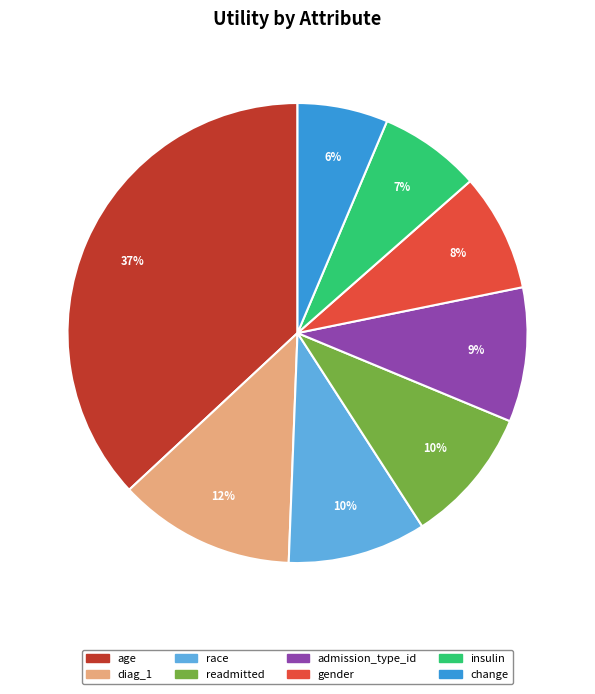

Which category has the biggest portion of the pie?

age